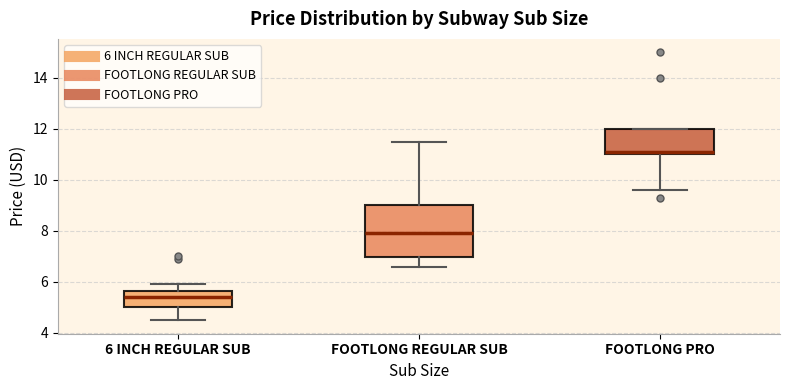

Reading left to right, read every box against the y-axis: the position of its median line, the range the box covers, and the ends of its whiskers. The values are not printed on the chart, so give them approximately, as read against the axis.

6 INCH REGULAR SUB: median 5.4, box 5.0 to 5.6, whiskers 4.4 to 5.8
FOOTLONG REGULAR SUB: median 7.8, box 7.0 to 9.0, whiskers 6.6 to 11.4
FOOTLONG PRO: median 11.0 (just above the box's lower edge), box 11.0 to 12.0, whiskers 9.6 to 12.0